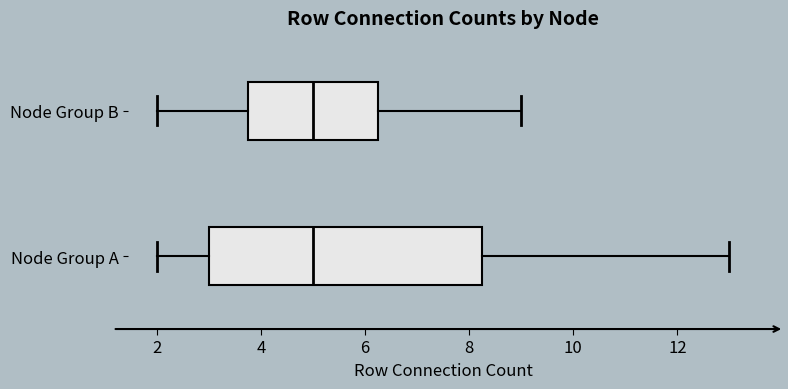

Where is the left edge of the box for Node Group B on the x-axis? The values are not printed on the chart, so give them approximately, as read against the axis.

3.8